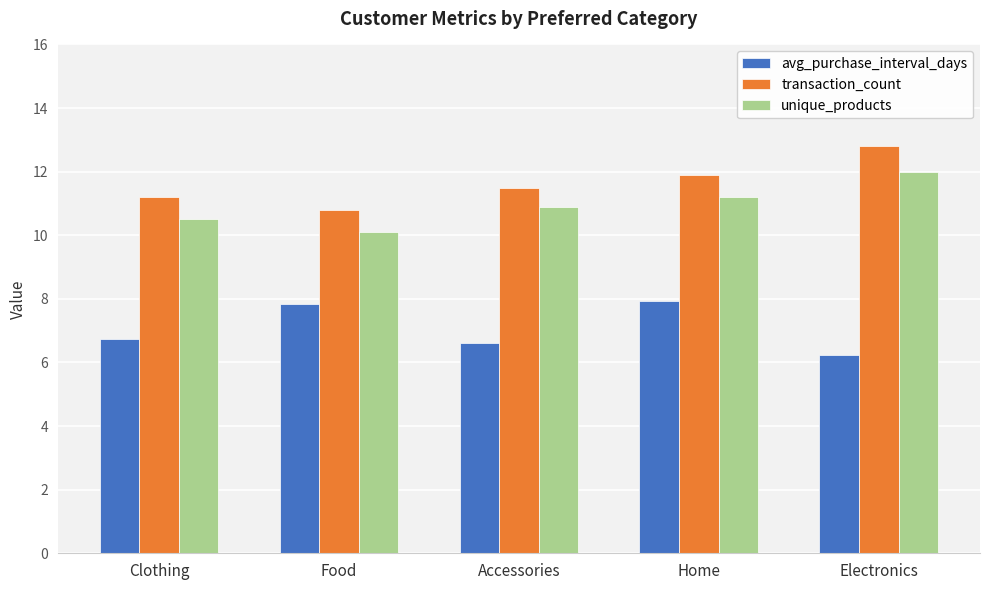

What is the total value across all series at Clothing?

28.4